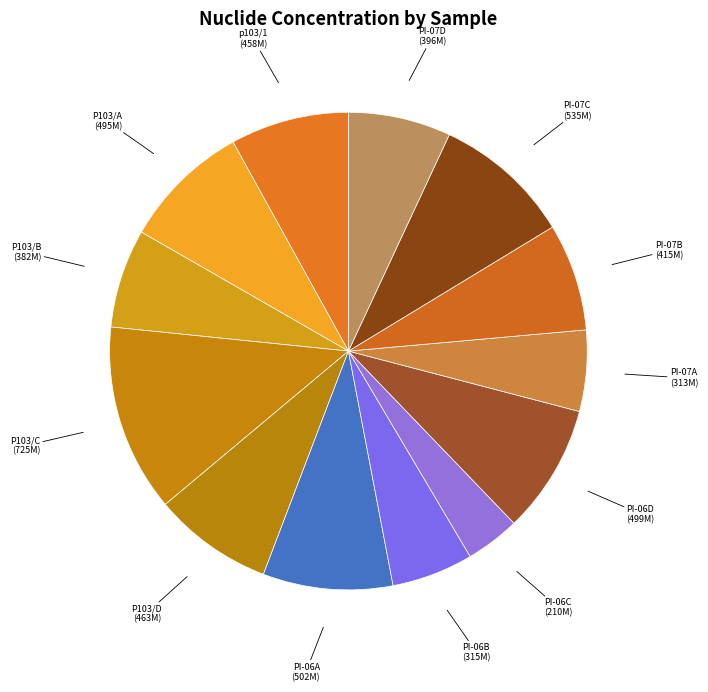

Which category has the smallest portion of the pie?

PI-06C